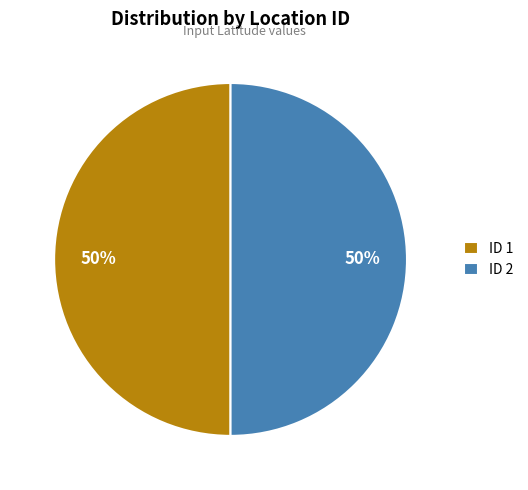

Approximately how many times larger is the value at ID 2 compared to ID 1?

1.0